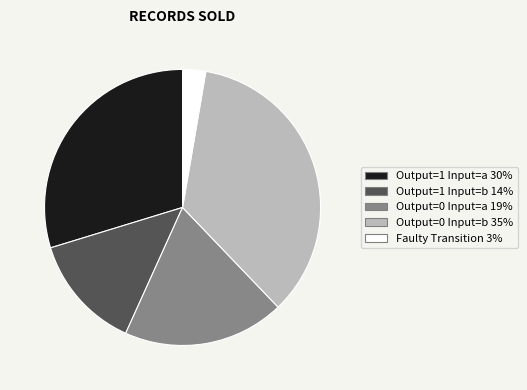

Is there any slice that represents more than half of the pie?

No